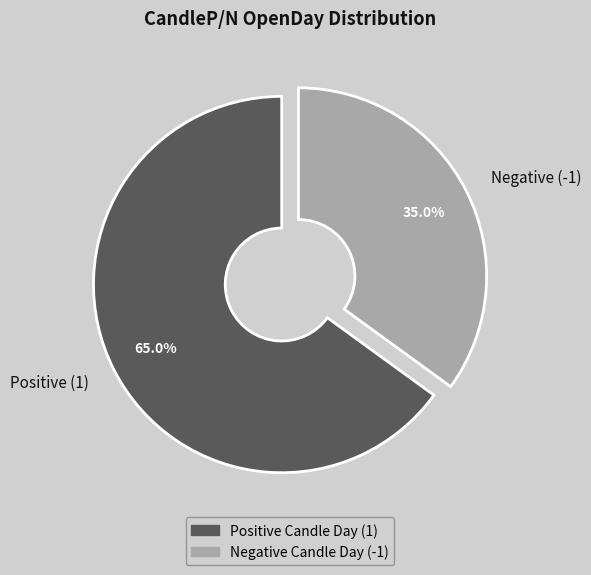

To the nearest percent, what is the average slice percentage?

50%